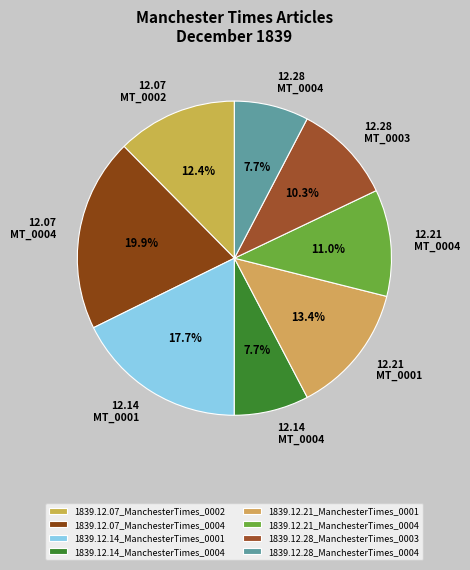

To the nearest percent, what portion does 1839.12.14_ManchesterTimes_0001 represent?

18%